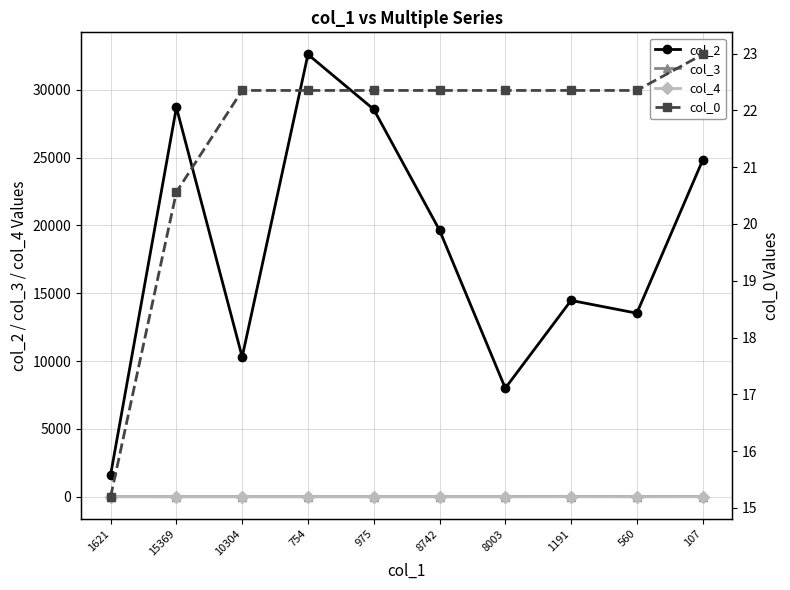

Is the value of col_3 at 15369 greater than the value of col_4 at 10304?

No